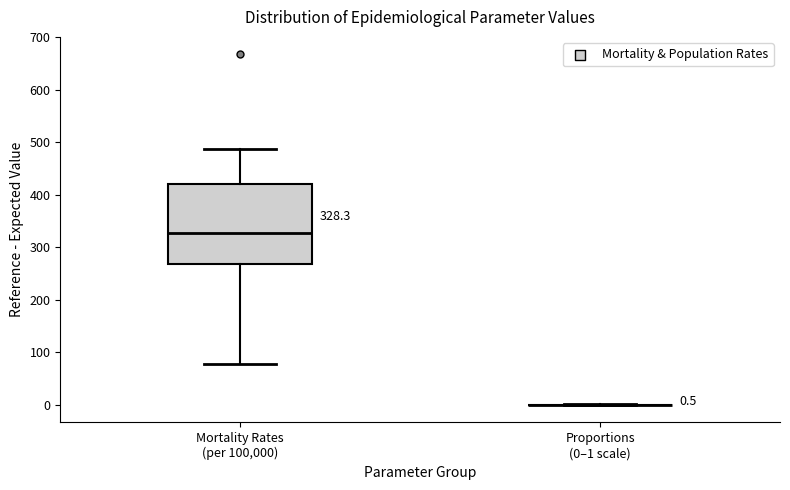

Comparing the boxes themselves (not the whiskers), which one is the tallest?

Mortality Rates (per 100,000)